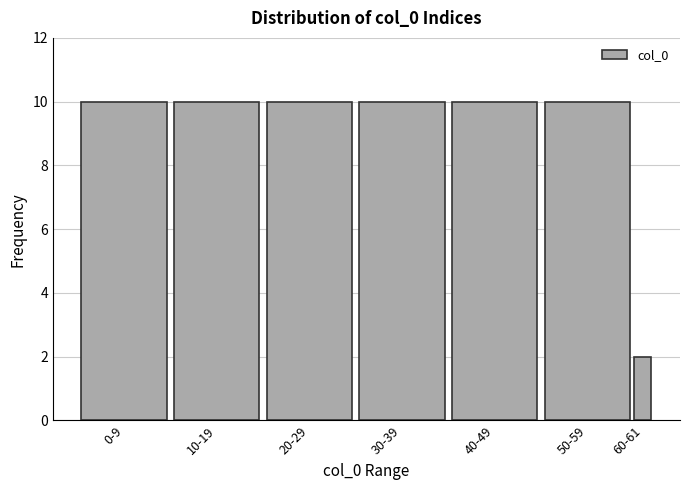

Reading left to right, extract all data points from this chart.

0-9=10	10-19=10	20-29=10	30-39=10	40-49=10	50-59=10	60-61=2